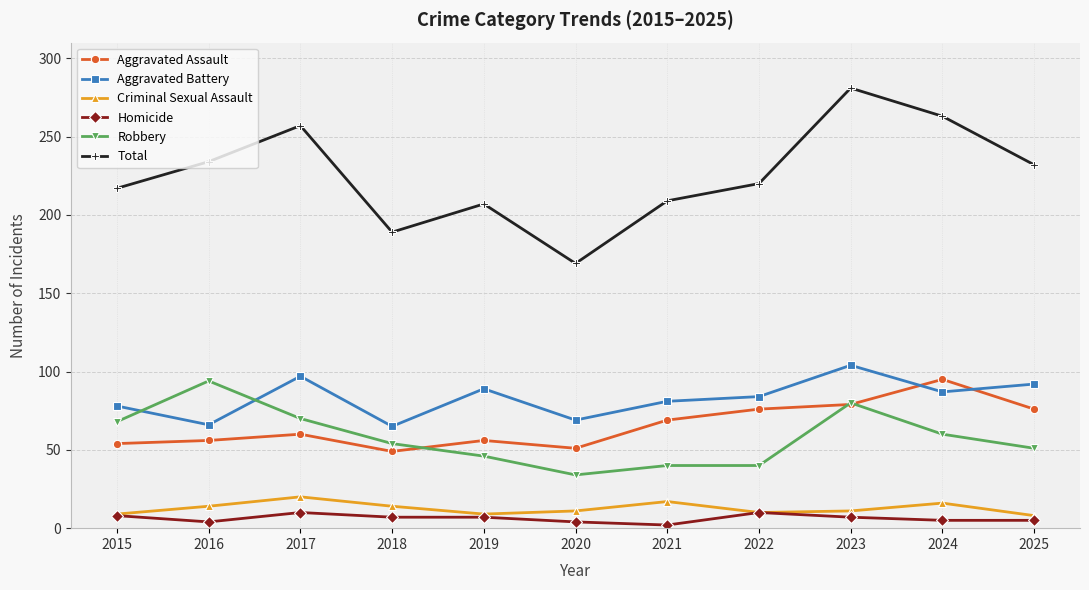

At which category does Robbery reach its first local peak?

2016